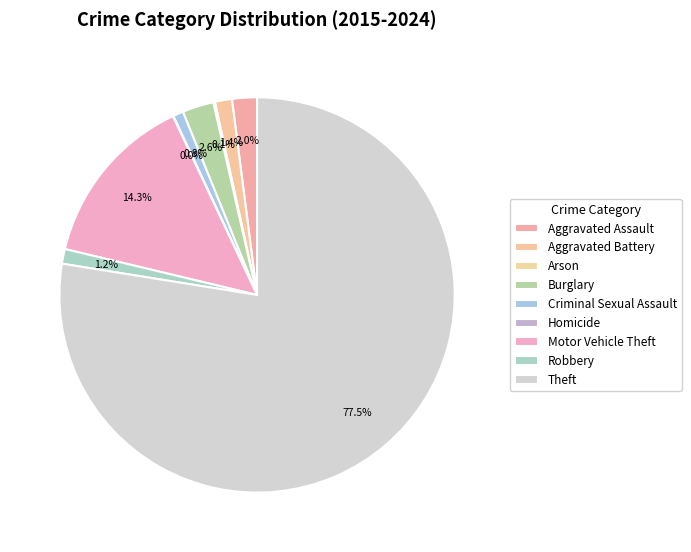

To the nearest percent, what is the average slice percentage?

11%